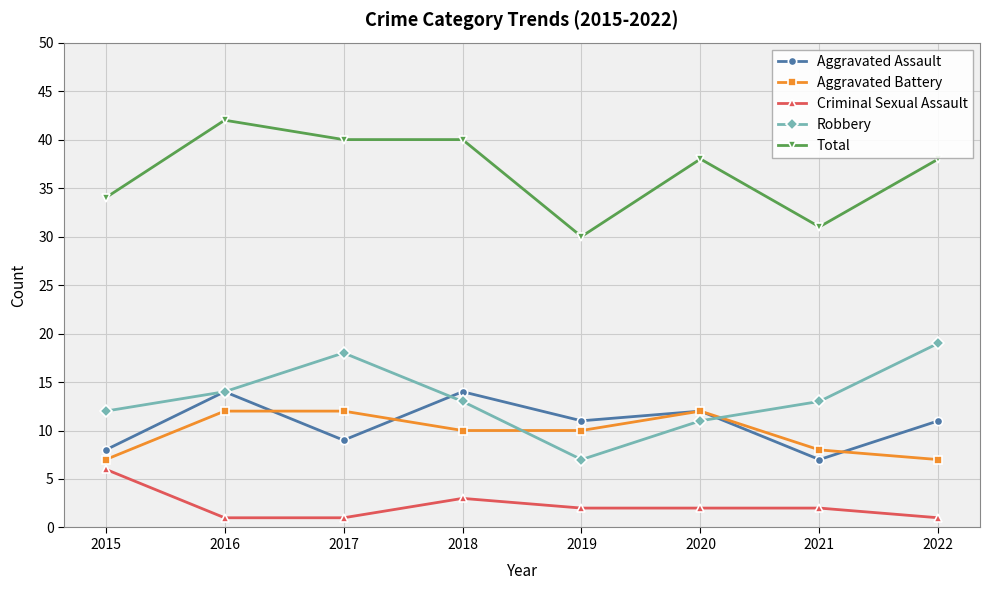

What is the total value across all series at 2019?

60